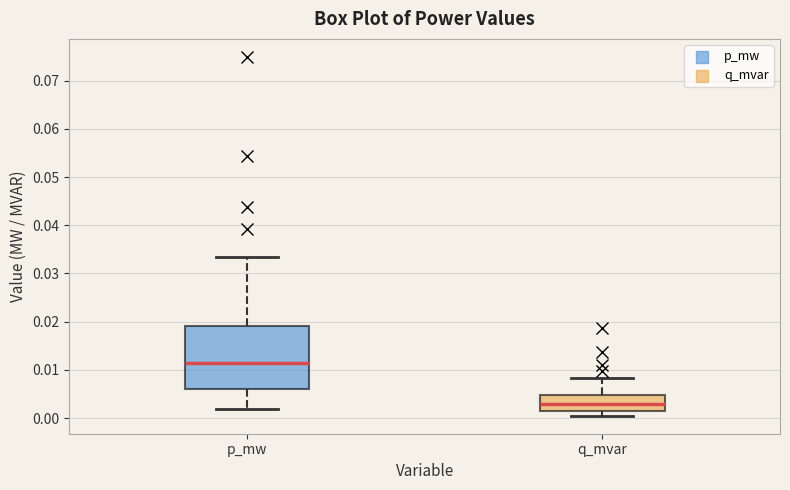

Reading left to right, read every box against the y-axis: the position of its median line, the range the box covers, and the ends of its whiskers. The values are not printed on the chart, so give them approximately, as read against the axis.

p_mw: median 0.011, box 0.006 to 0.019, whiskers 0.002 to 0.033
q_mvar: median 0.003, box 0.002 to 0.005, whiskers 0.000 to 0.008